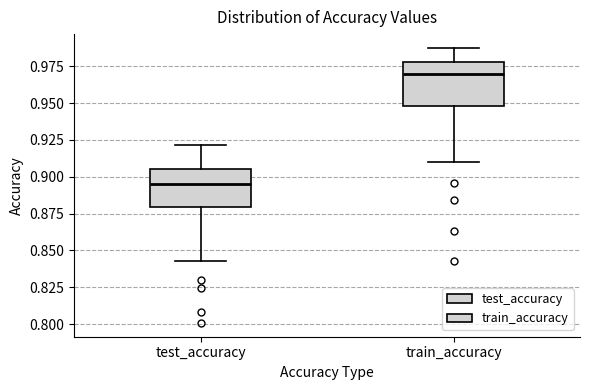

Reading left to right, transcribe this box plot: for each box, give where its median line is, the range the box spans, and where its two whiskers end, as read against the y-axis. The values are not printed on the chart, so give them approximately, as read against the axis.

test_accuracy: median 0.895, box 0.880 to 0.905, whiskers 0.845 to 0.920
train_accuracy: median 0.970, box 0.950 to 0.980, whiskers 0.910 to 0.985